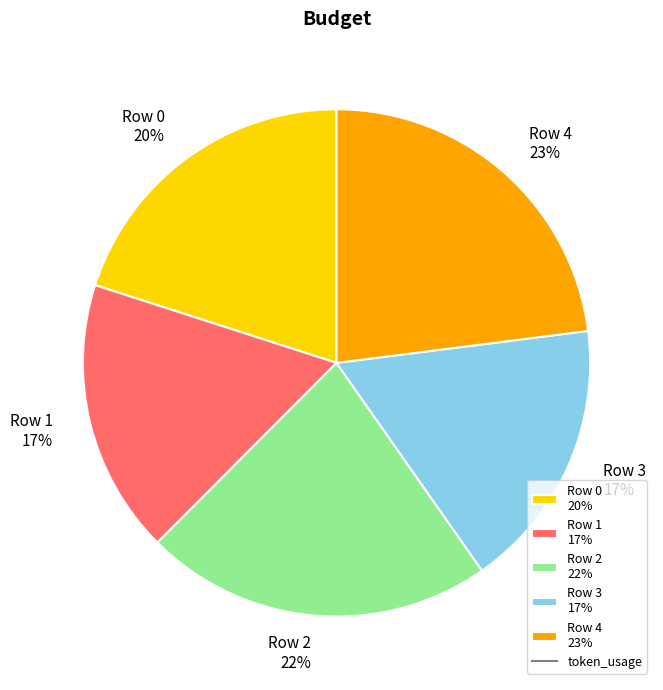

Count the number of slices in the pie.

5